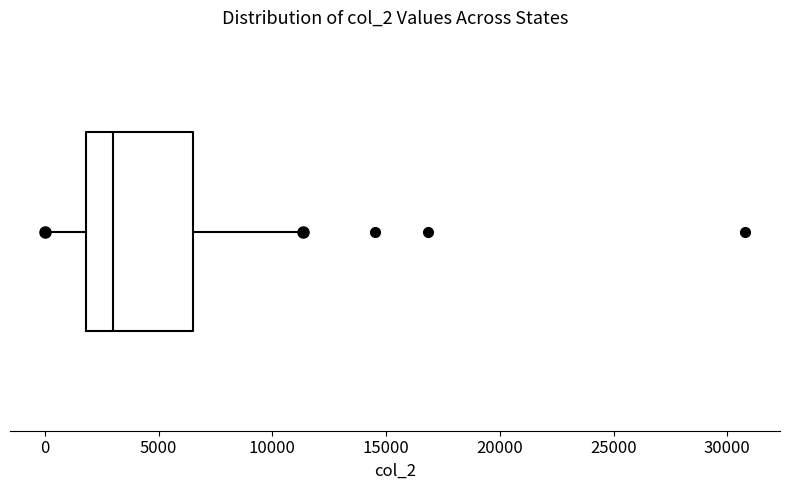

Read this box plot against the x-axis: the position of the median line, the range covered by the box, and the ends of both whiskers. The values are not printed on the chart, so give them approximately, as read against the axis.

median 3000, box 2000 to 6500, whiskers 0 to 11500